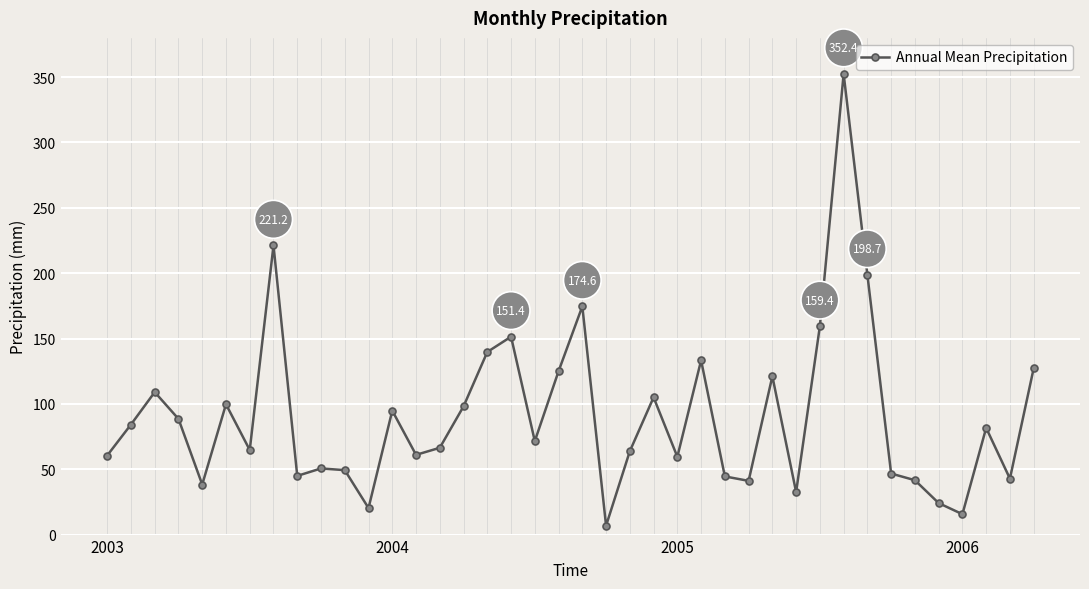

True or false: the data has more than 0 interior local peaks.

True